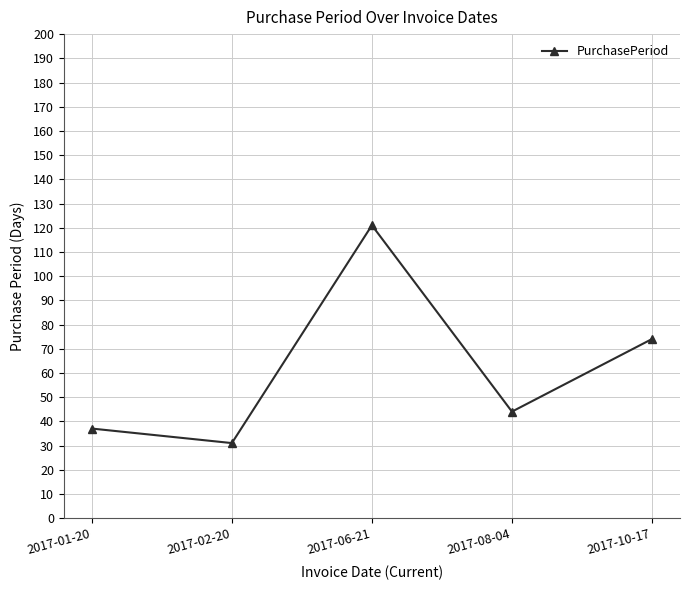

What position from the right is 2017-02-20?

4